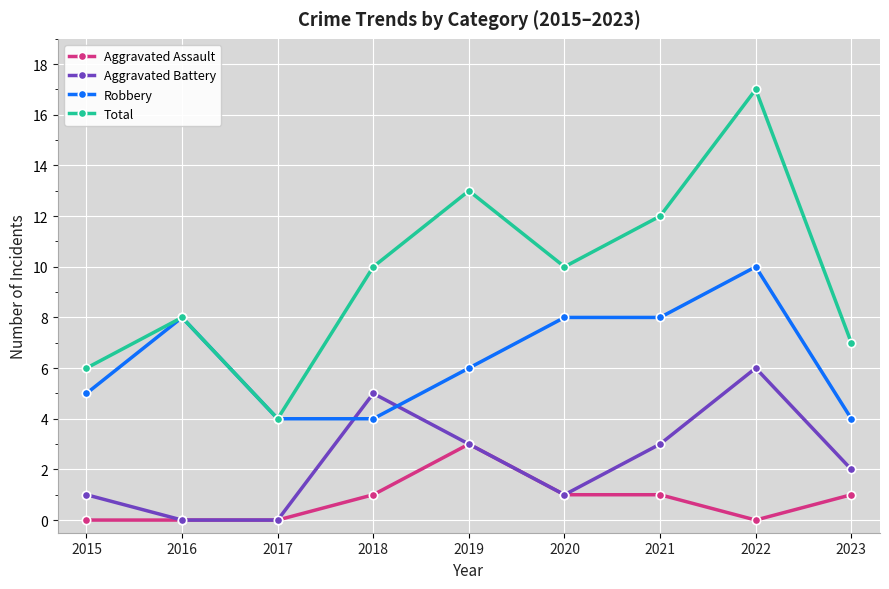

Which category has the highest value across all series?

2022